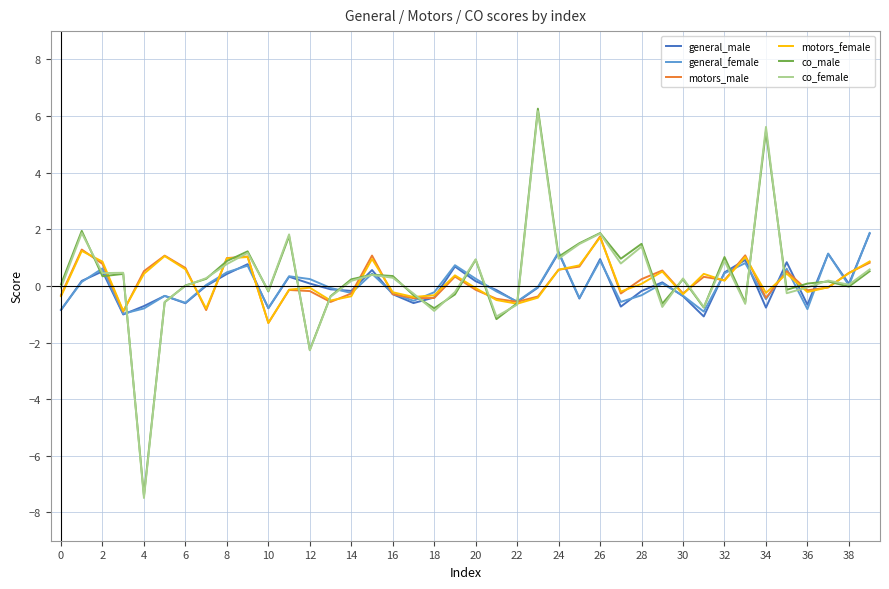

How many lines are shown in the chart?

6